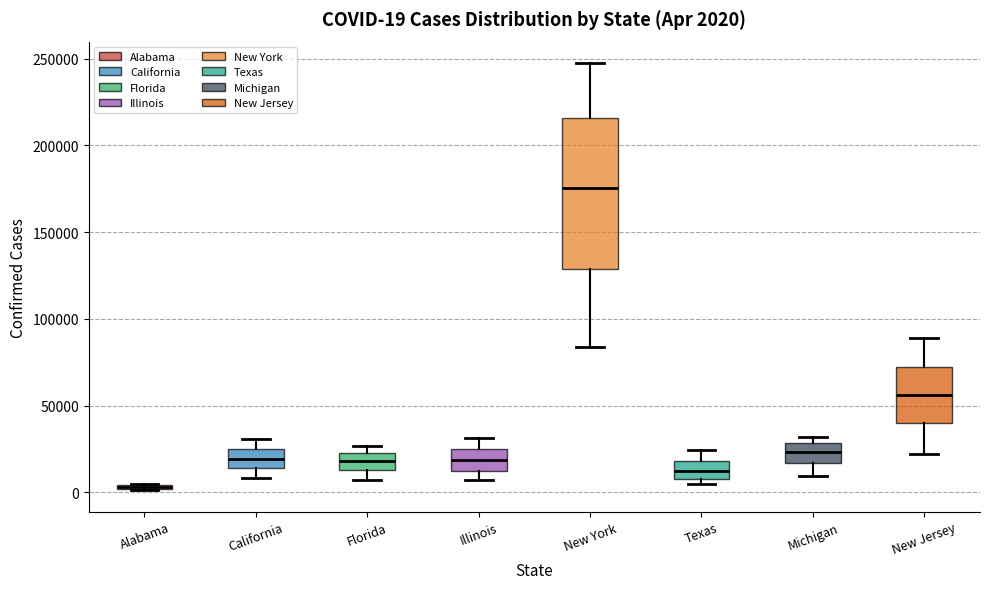

Which box's median line is the lowest?

Alabama